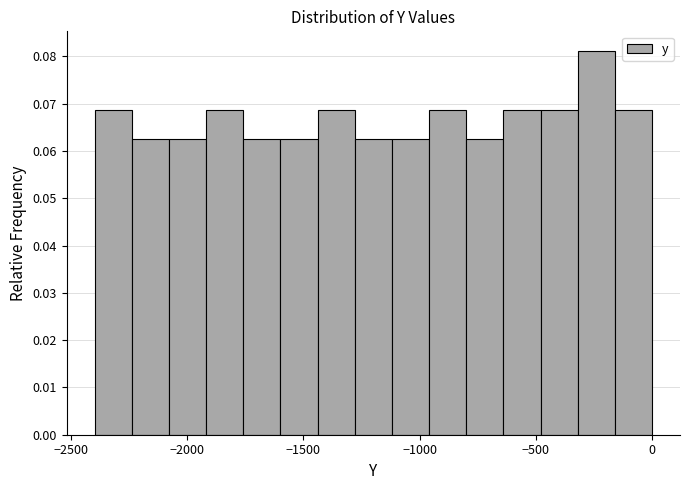

Around what value on the x-axis is the tallest bar? Give the approximate position of its centre, as read against the axis.

-250